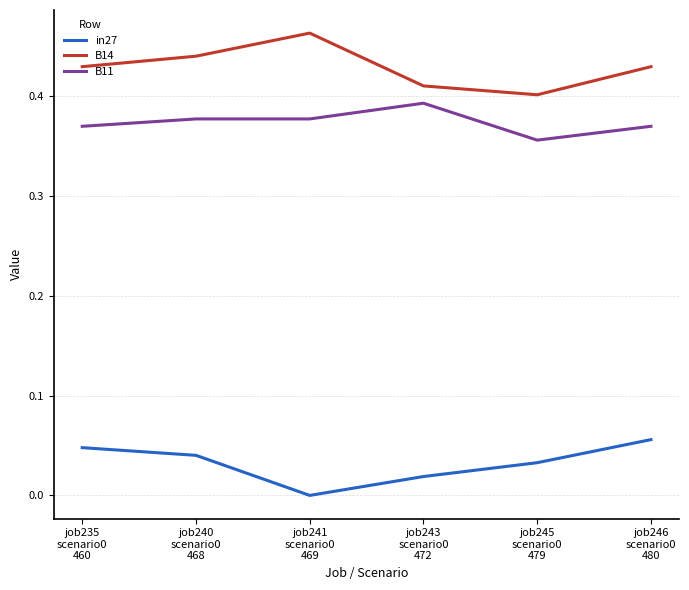

Rank the series by their maximum value, from highest to lowest.

B14, B11, in27